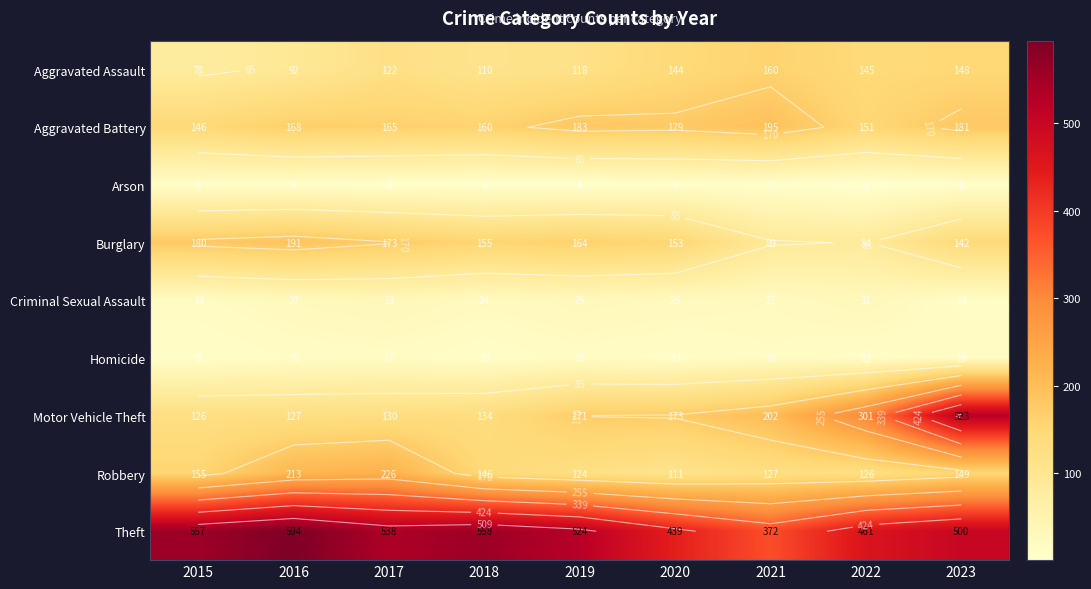

Count the number of categories in the chart.

9